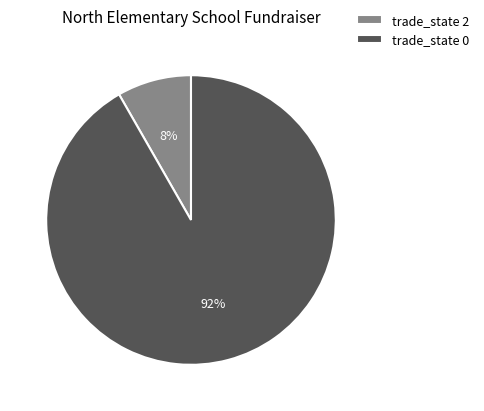

What percentage is the trade_state 0 slice, to the nearest percent?

92%